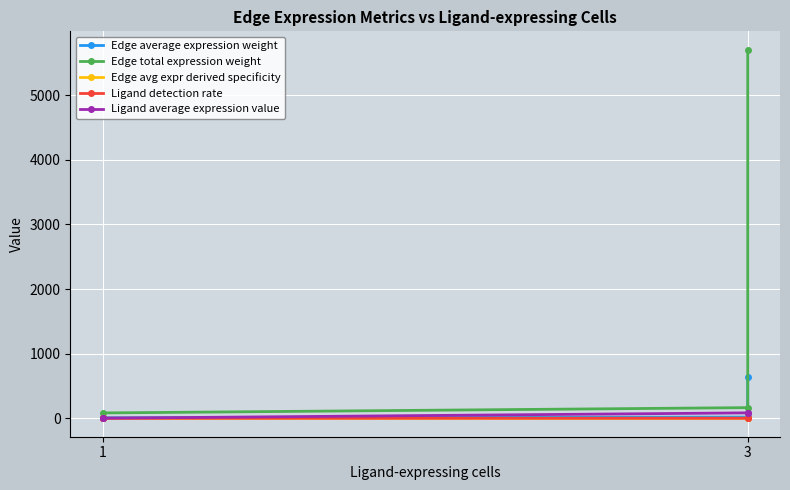

List the series in order of their peak value, lowest first.

Edge avg expr derived specificity, Ligand detection rate, Ligand average expression value, Edge average expression weight, Edge total expression weight